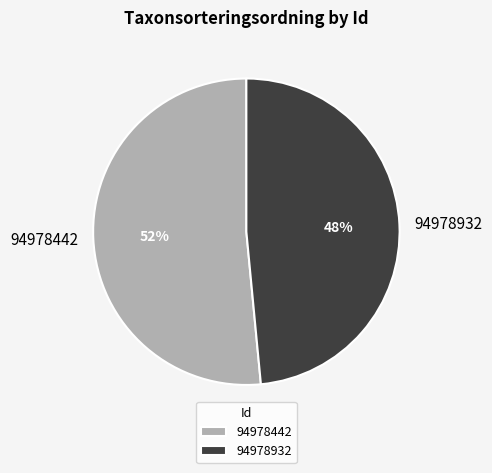

True or false: 94978932 accounts for 61% of the total.

False